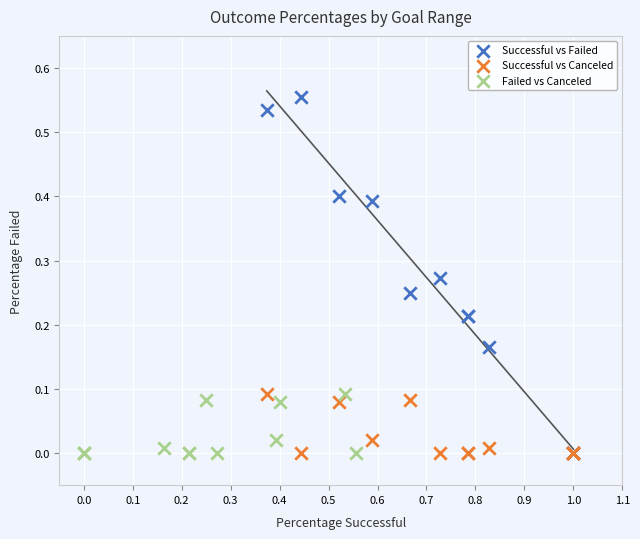

Which series has the widest spread of Y values?

Successful vs Failed